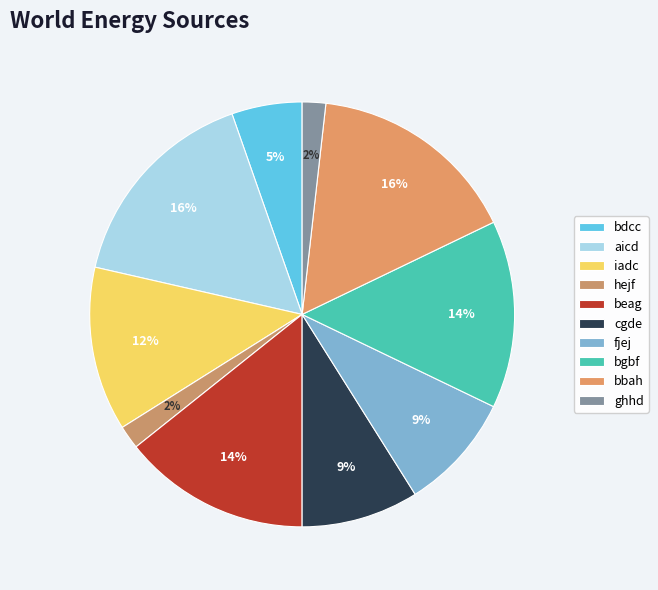

How many segments does this pie chart have?

10